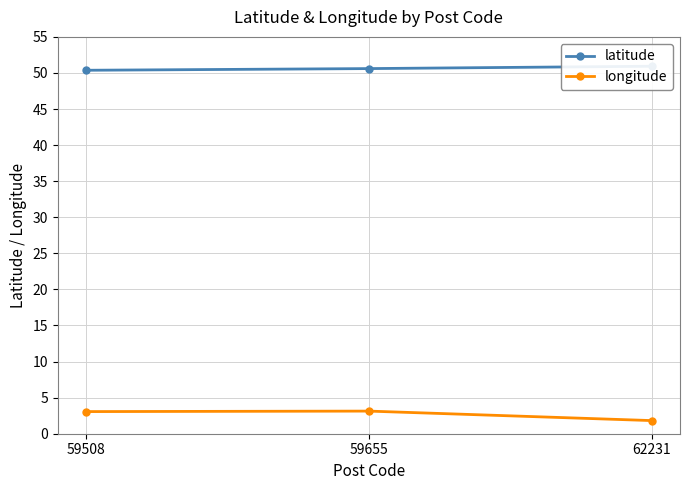

Is the value of latitude at 59508 greater than the value of longitude at 59508?

Yes